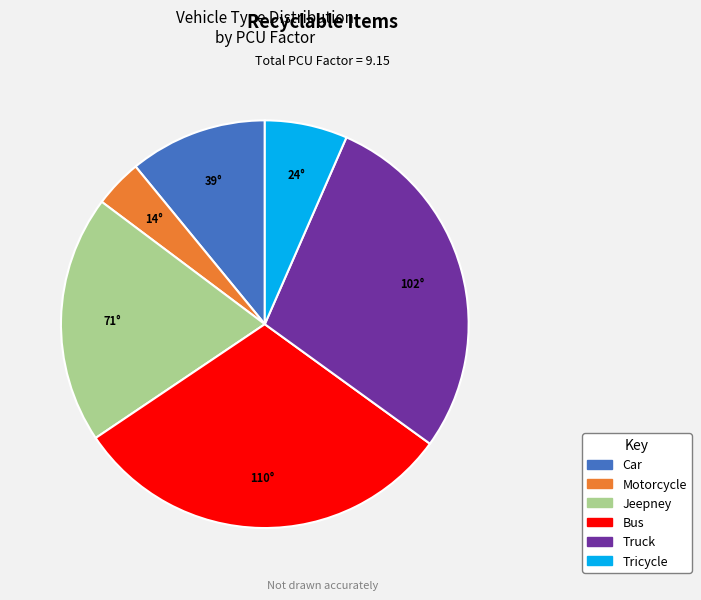

Is the sum of Car and Truck greater than half?

No